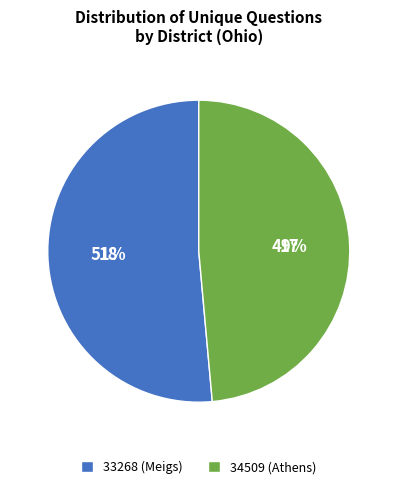

To the nearest percent, what is the average slice percentage?

50%